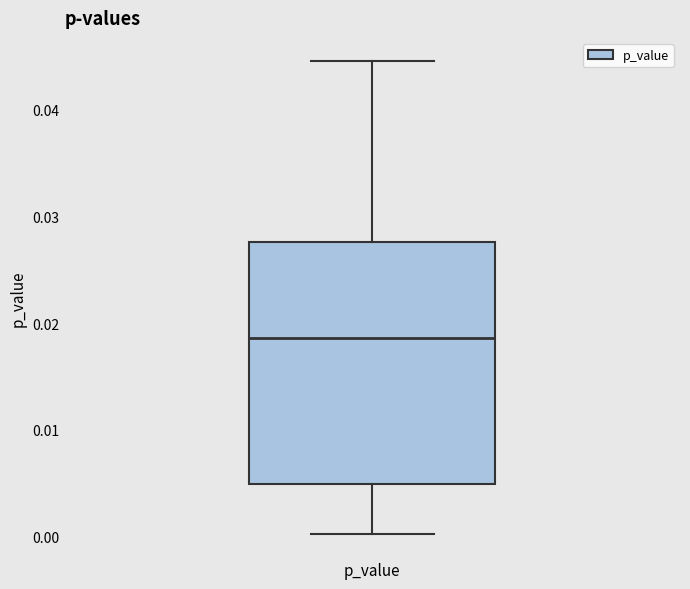

Read this box plot against the y-axis: the position of the median line, the range covered by the box, and the ends of both whiskers. The values are not printed on the chart, so give them approximately, as read against the axis.

median 0.019, box 0.005 to 0.028, whiskers 0.000 to 0.044